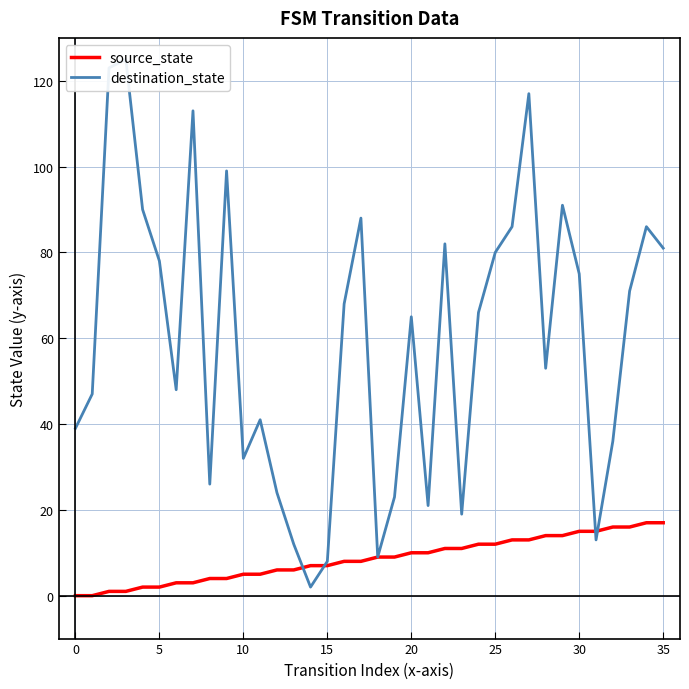

Between 34 and 5, which is larger?

34